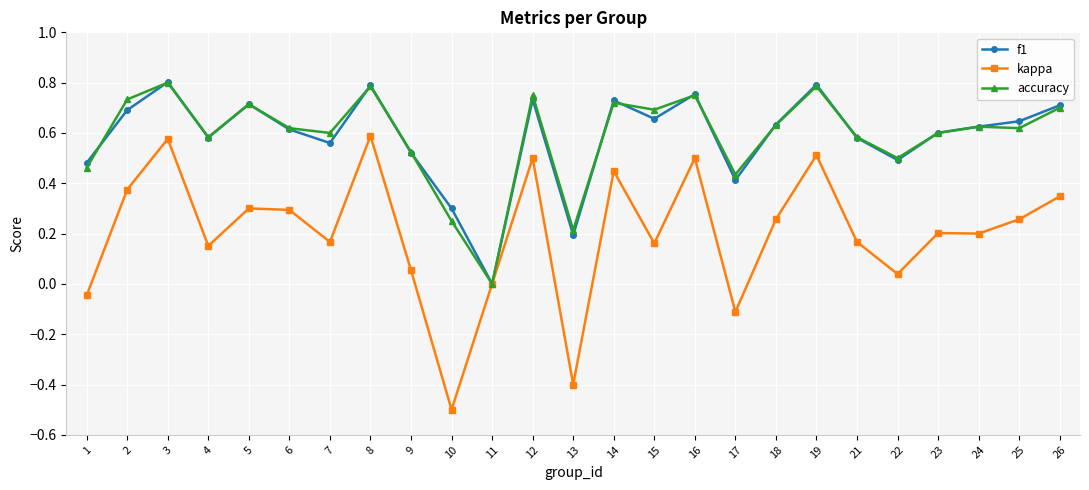

Which category has the lowest value in the accuracy series?

11